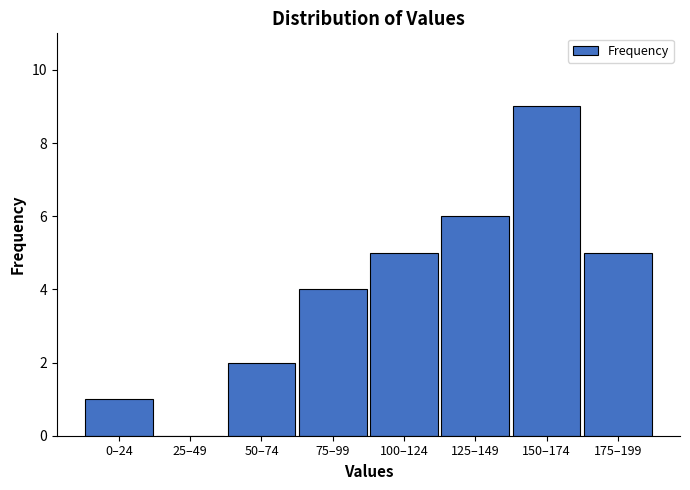

Reading left to right, what are all the values shown in this chart?

0–24=1	25–49=0	50–74=2	75–99=4	100–124=5	125–149=6	150–174=9	175–199=5